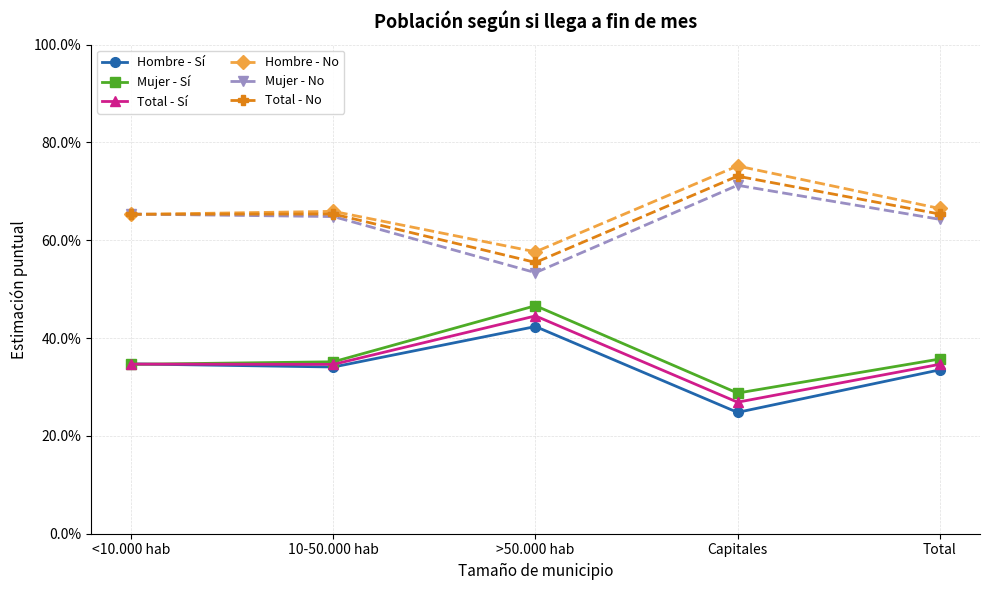

The Total - No series shows 0.7 at <10.000 hab. True or false?

True